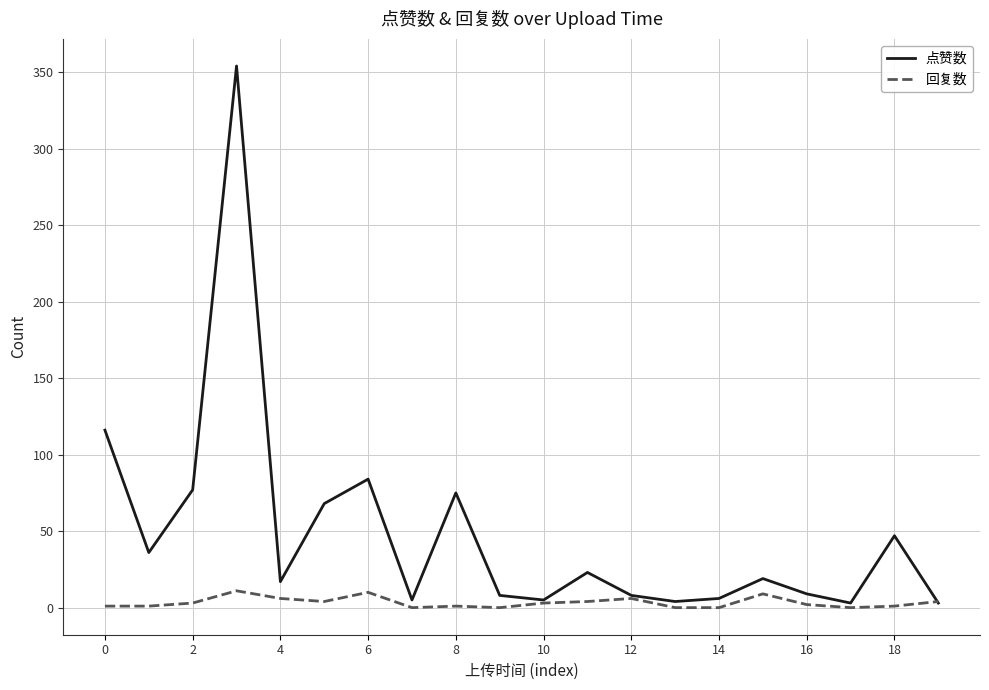

Which series has the widest spread of values?

点赞数